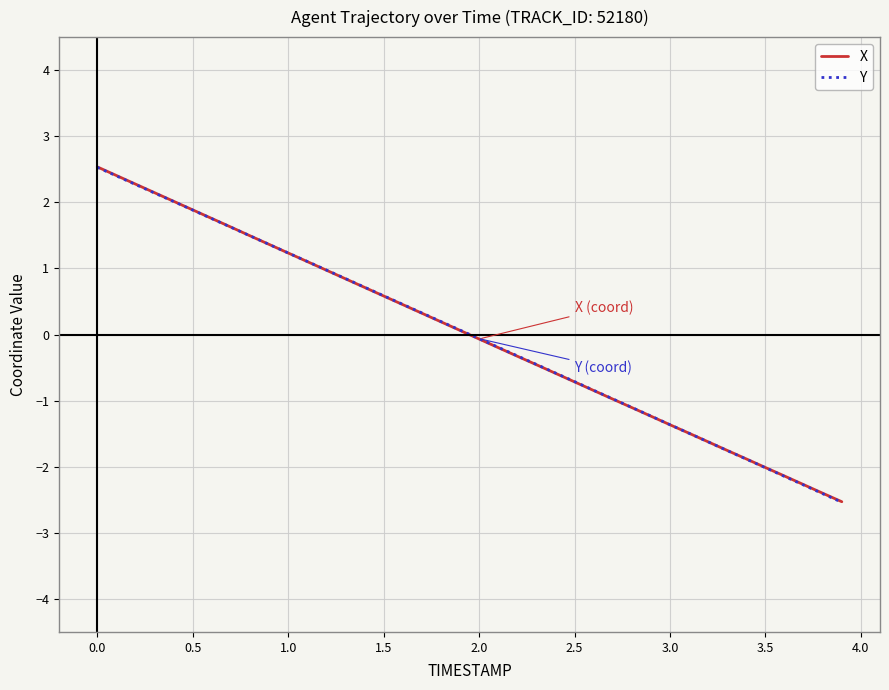

Which series has the widest spread of values?

Y